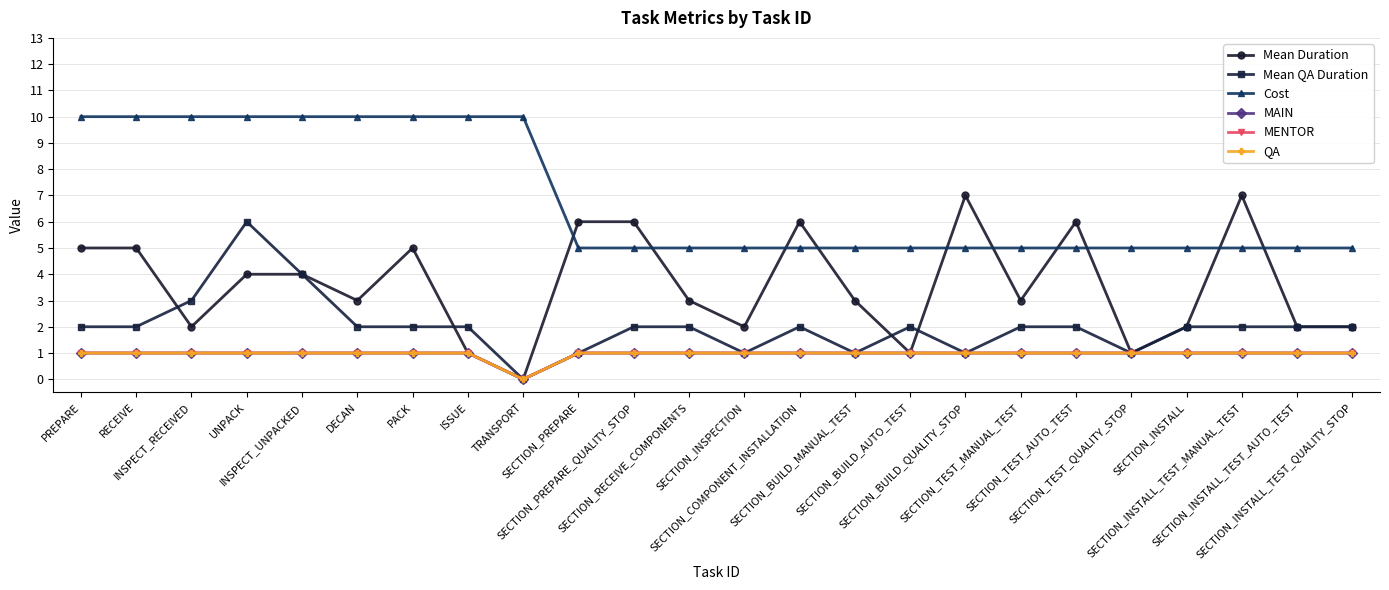

True or false: MENTOR has more than 0 interior local peaks.

False